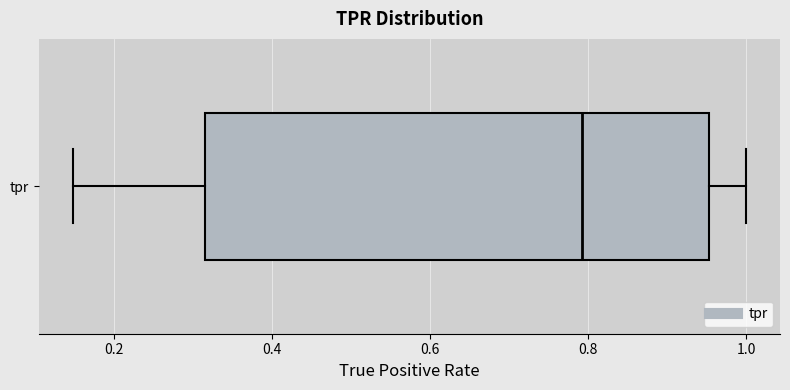

Transcribe this box plot: give where the median line is, the range the box spans, and where the two whiskers end, as read against the x-axis. The values are not printed on the chart, so give them approximately, as read against the axis.

median 0.80, box 0.32 to 0.96, whiskers 0.14 to 1.00